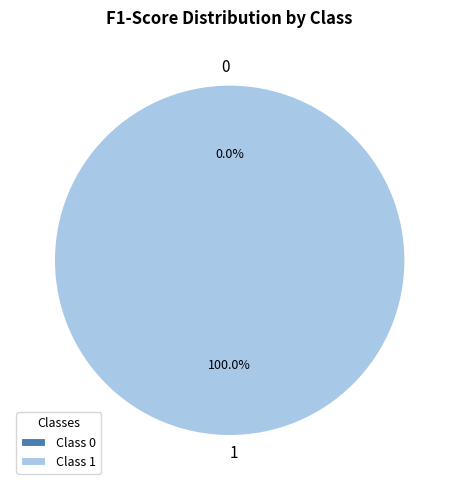

Is it true that 1 is 100% of the pie?

True